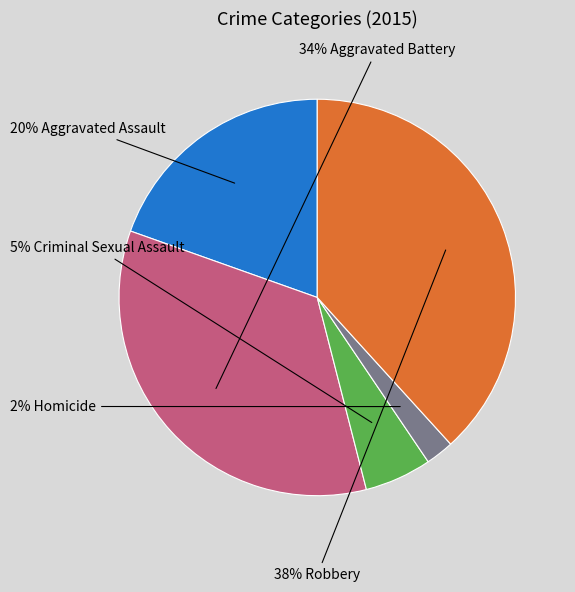

To the nearest percent, what is the difference between the largest and smallest slice percentages?

36%